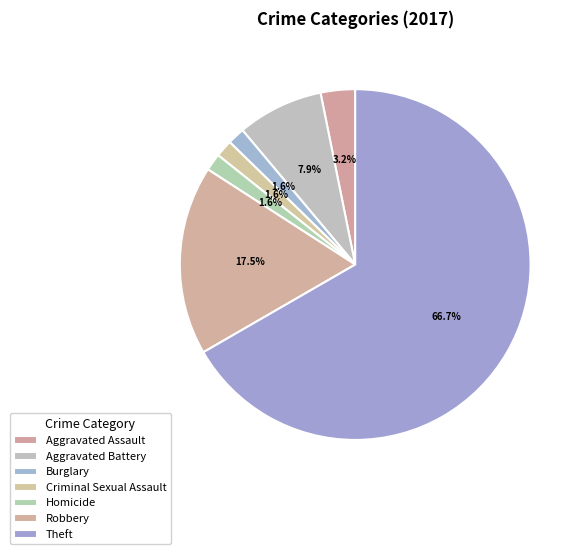

Which category accounts for the majority?

Theft